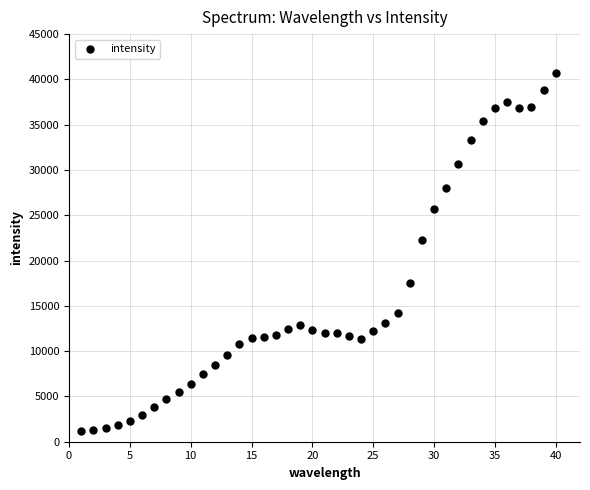

What is the range of X values (max minus min)?

39